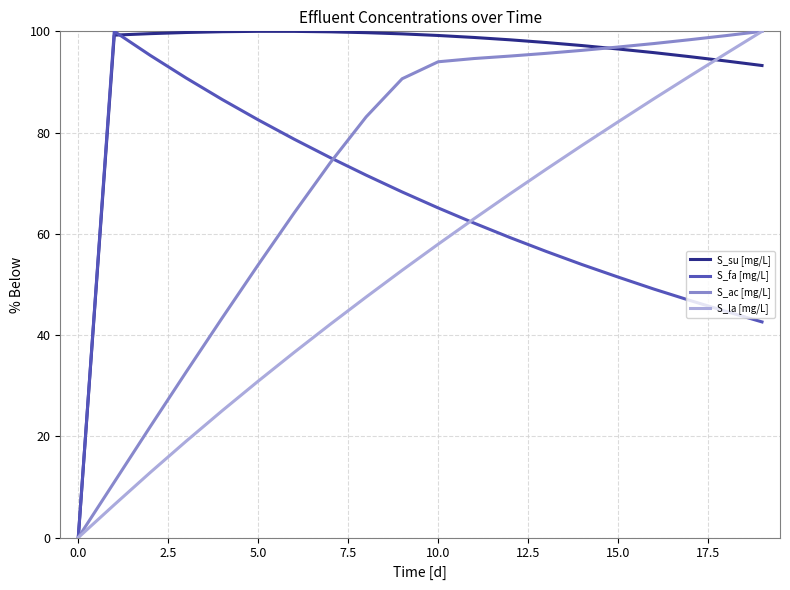

Rank the series by their average value, from lowest to highest.

S_la [mg/L], S_fa [mg/L], S_ac [mg/L], S_su [mg/L]